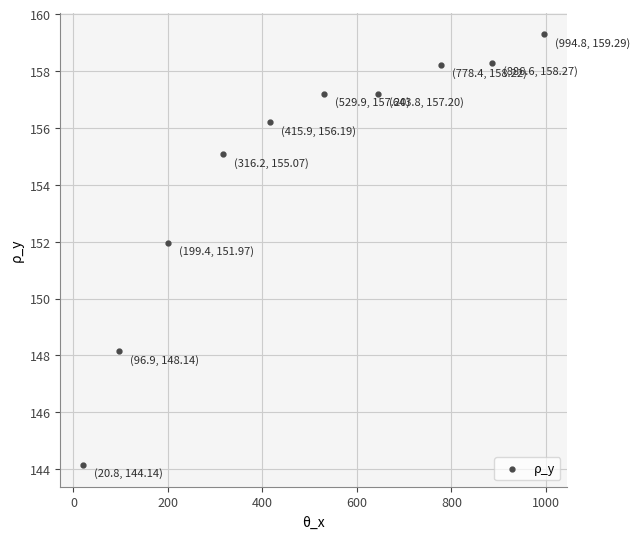

What is the range of Y values (max minus min)?

15.1